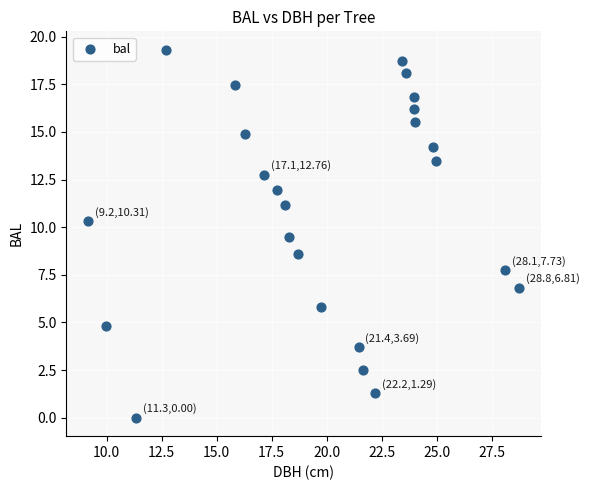

What is the range of X values (max minus min)?

19.6